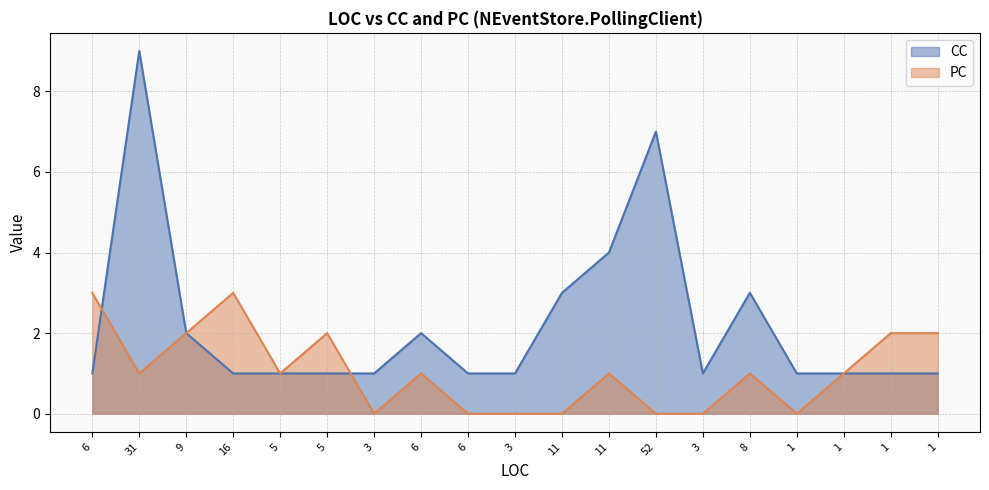

At which label does PC reach its peak?

6